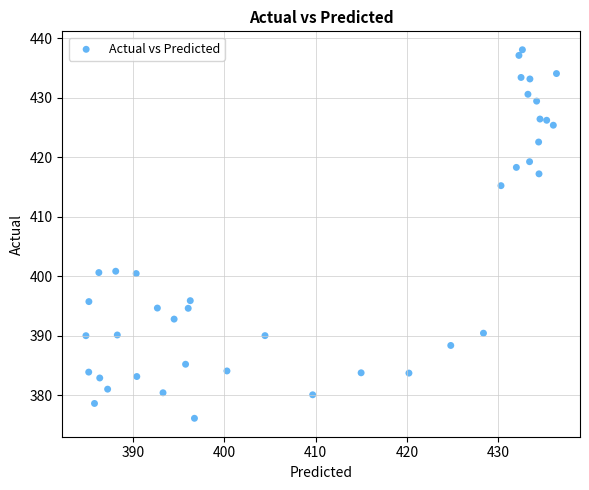

What is the range of X values (max minus min)?

51.5